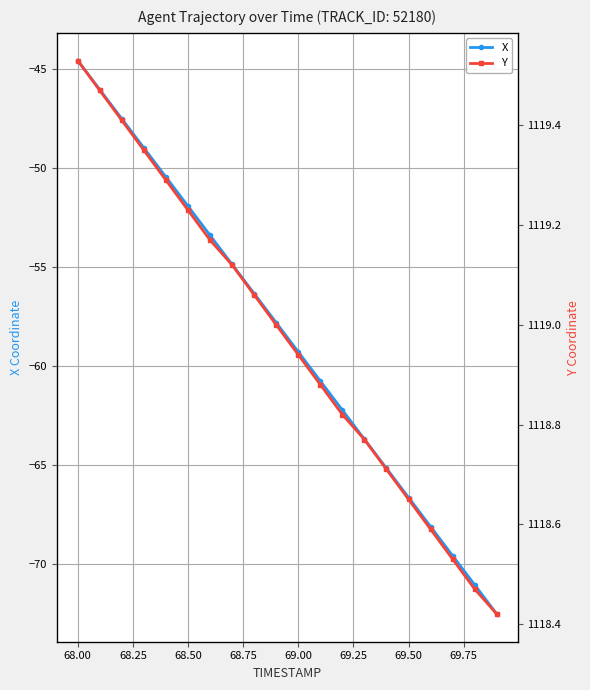

True or false: Y and X cross at least once.

False